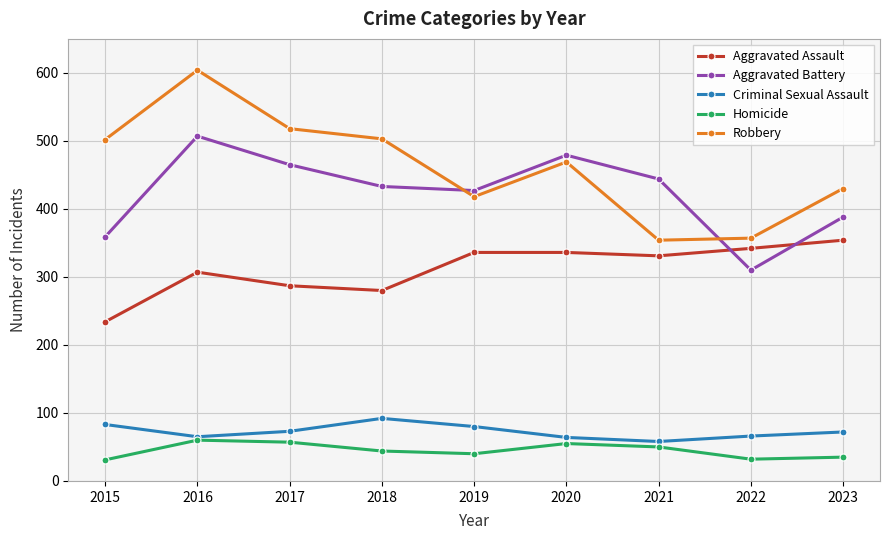

True or false: Homicide has a value of 57 at 2017.

True